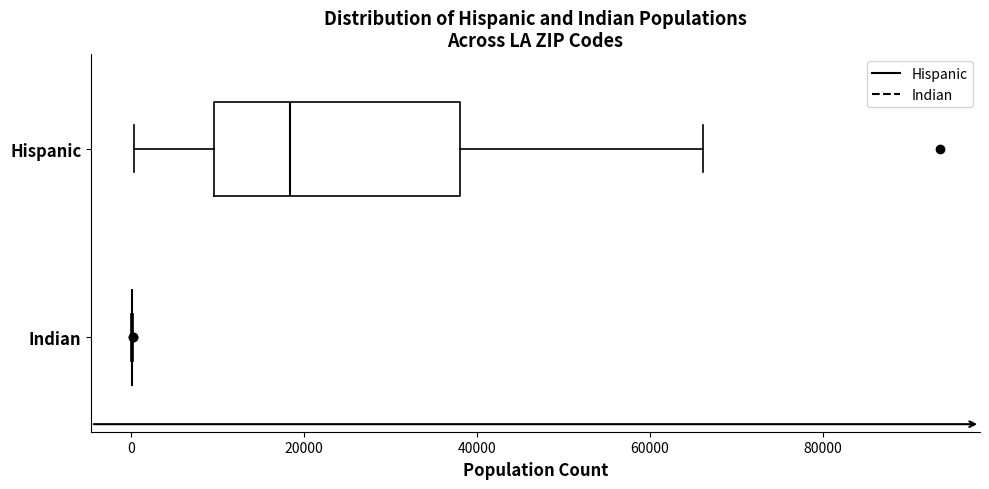

Reading bottom to top, read every box against the x-axis: the position of its median line, the range the box covers, and the ends of its whiskers. The values are not printed on the chart, so give them approximately, as read against the axis.

Indian: box collapsed to a line at 0, whiskers 0 to 0
Hispanic: median 18000, box 10000 to 38000, whiskers 0 to 66000